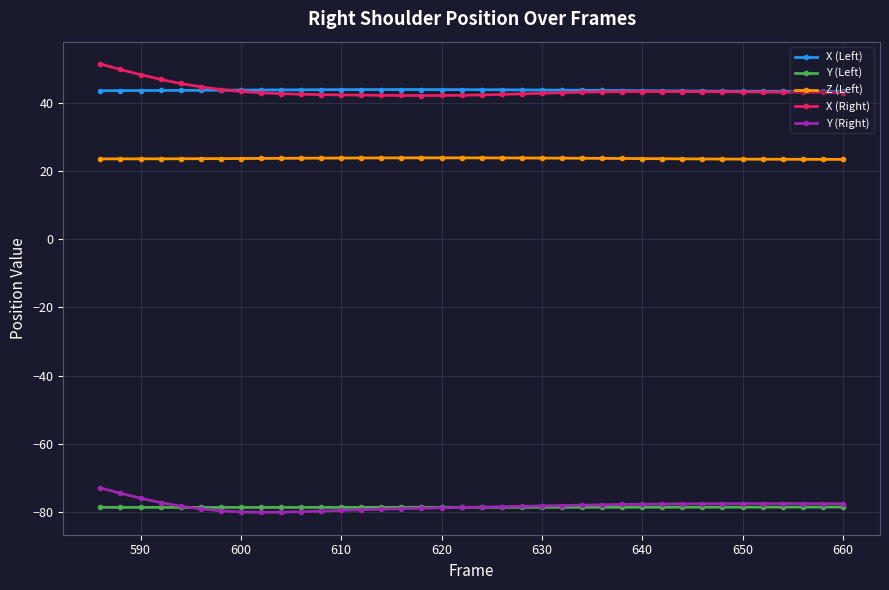

What is the greatest value displayed?

51.4